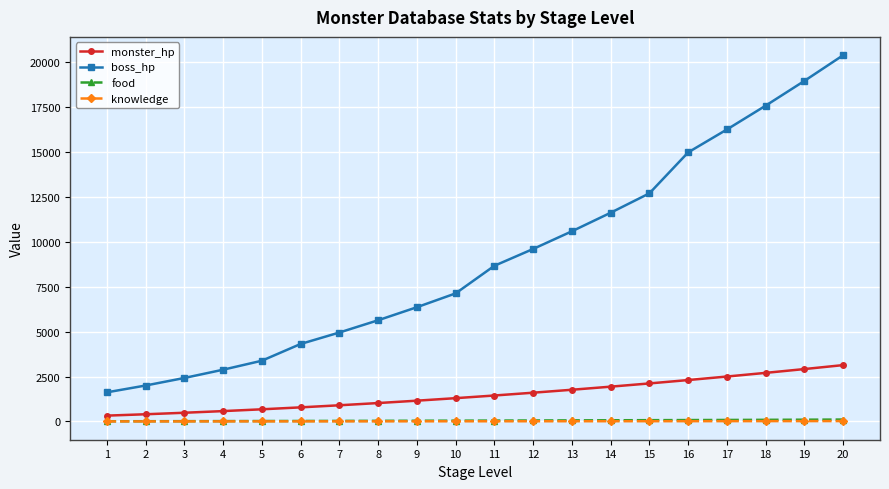

Between 16 and 18, which series saw the biggest shift?

boss_hp